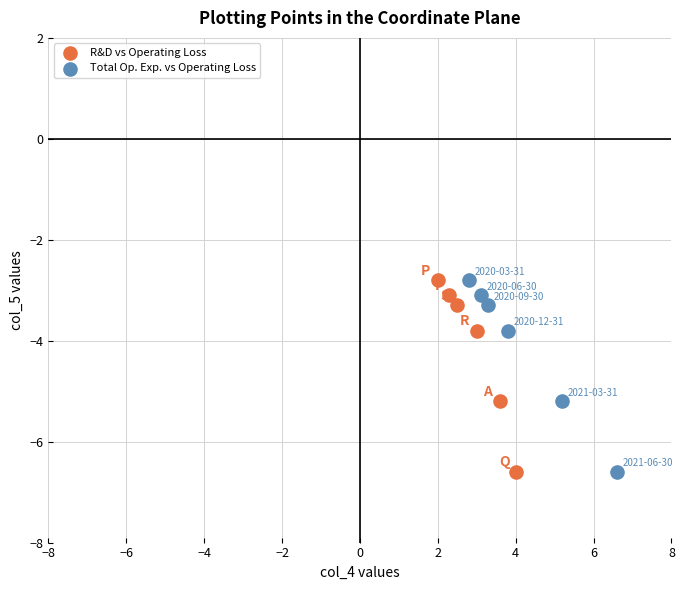

What are all the series names shown in the legend?

R&D vs Operating Loss, Total Op. Exp. vs Operating Loss